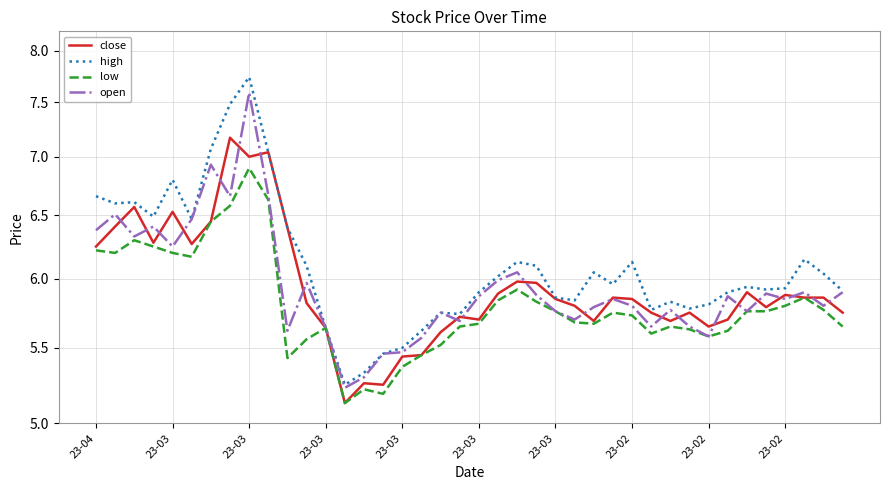

How many lines are shown in the chart?

4